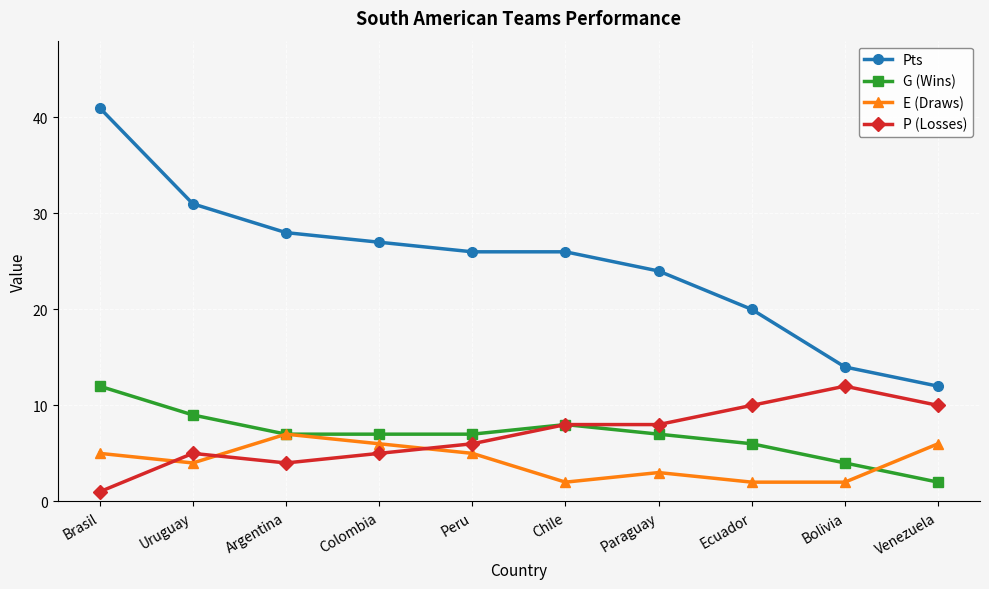

What is the minimum value shown in the chart?

1